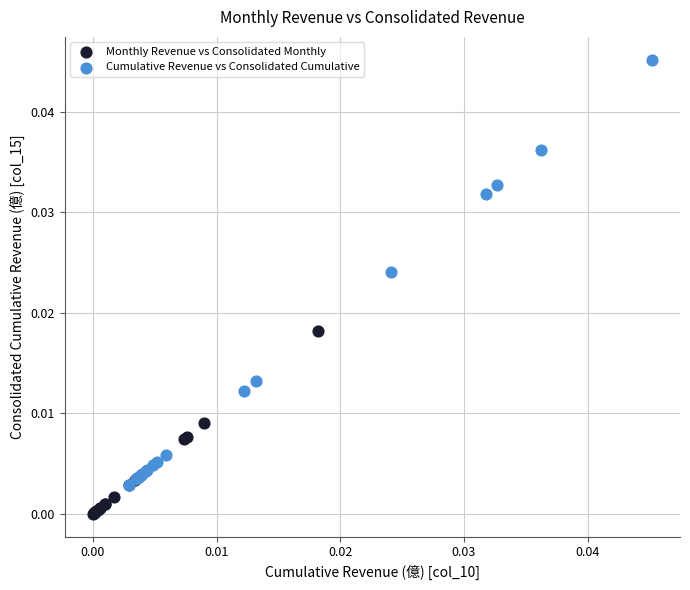

Which series contains the lowest Y value?

Monthly Revenue vs Consolidated Monthly